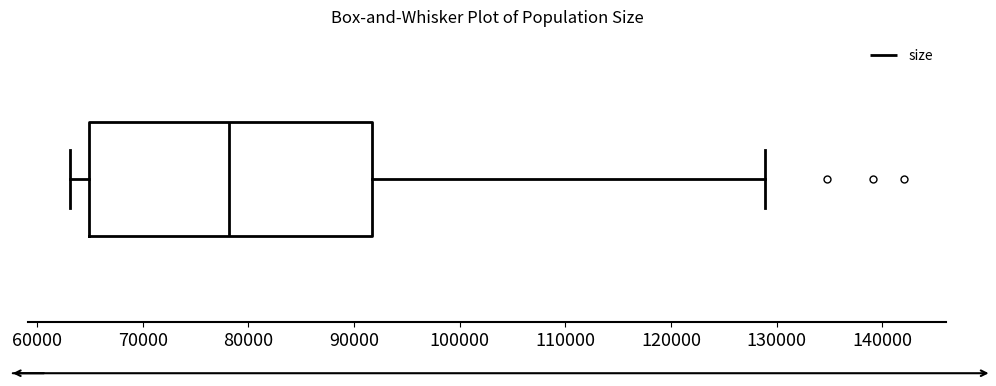

Read this box plot against the x-axis: the position of the median line, the range covered by the box, and the ends of both whiskers. The values are not printed on the chart, so give them approximately, as read against the axis.

median 78000, box 65000 to 92000, whiskers 63000 to 129000